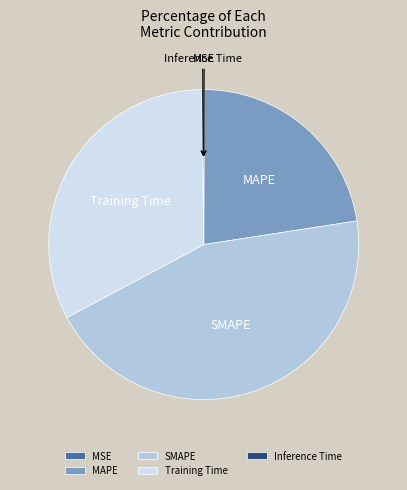

Does any single category account for the majority?

No